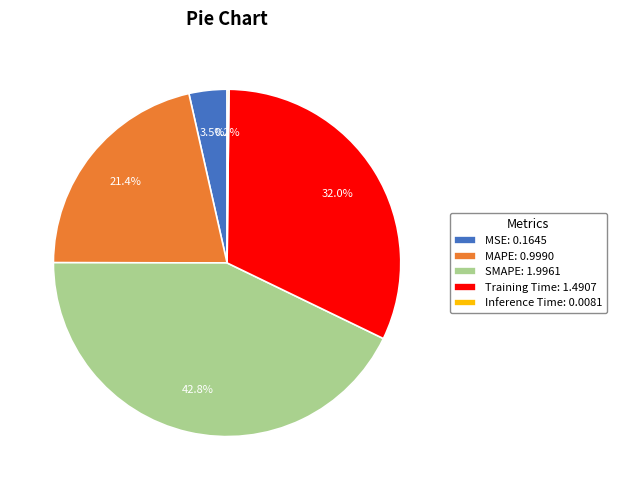

Combined, do SMAPE: 1.9961 and Training Time: 1.4907 account for over 50%?

Yes